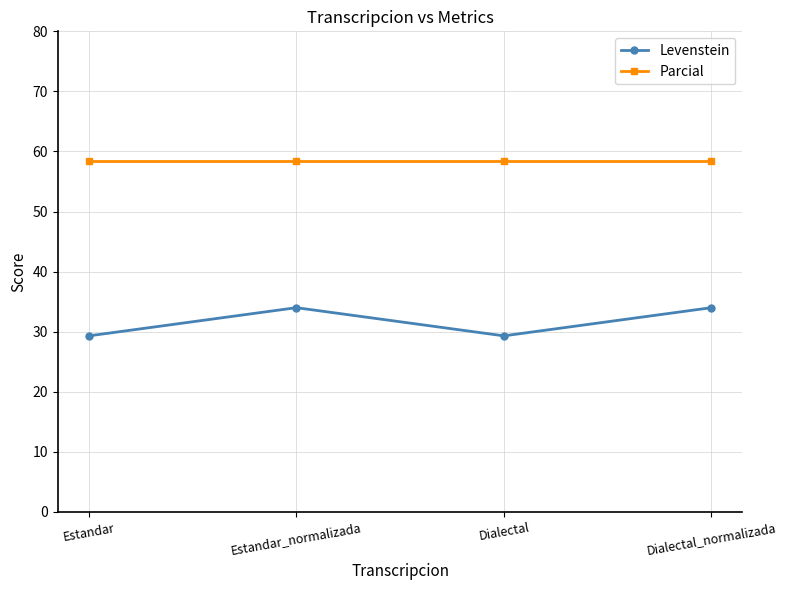

True or false: Levenstein and Parcial intersect in this chart.

False